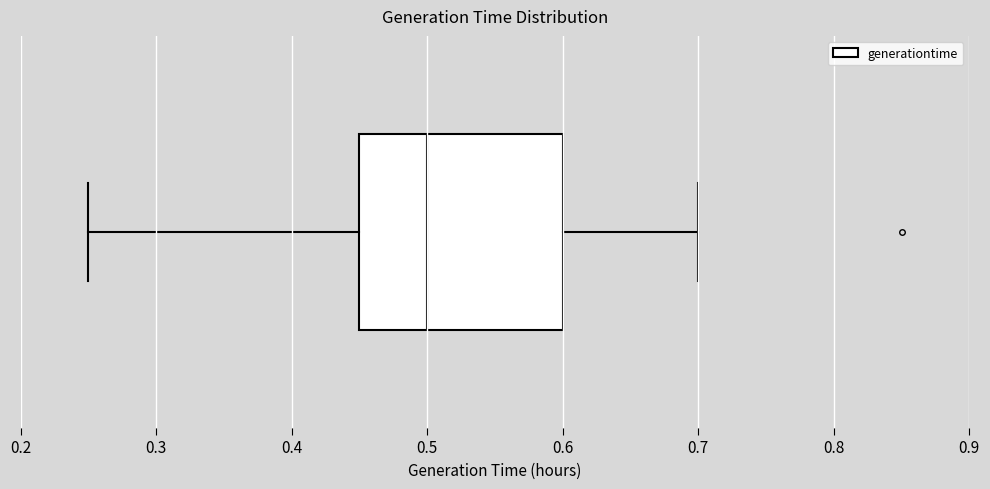

Read this box plot against the x-axis: the position of the median line, the range covered by the box, and the ends of both whiskers. The values are not printed on the chart, so give them approximately, as read against the axis.

median 0.50, box 0.45 to 0.60, whiskers 0.25 to 0.70